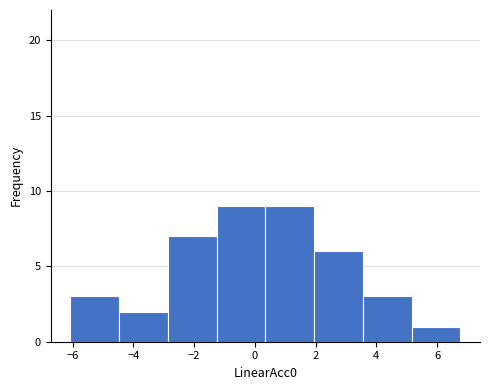

Reading left to right, list every bar in this chart as the range it spans on the x-axis followed by its height. Neither the bar edges nor the heights are printed on the chart, so give them approximately, as read against the axes.

-6.0 to -4.4: 3
-4.4 to -2.8: 2
-2.8 to -1.2: 7
-1.2 to 0.4: 9
0.4 to 2.0: 9
2.0 to 3.6: 6
3.6 to 5.2: 3
5.2 to 6.8: 1